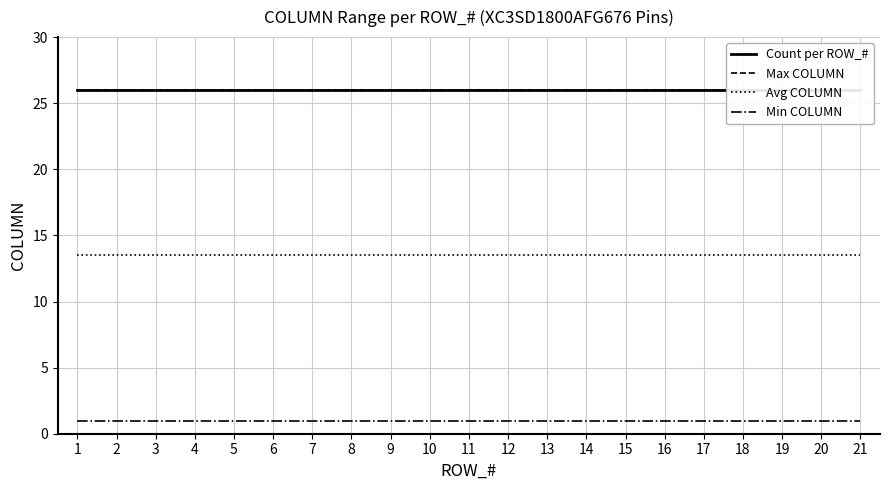

True or false: Avg COLUMN has more than 2 interior local peaks.

False